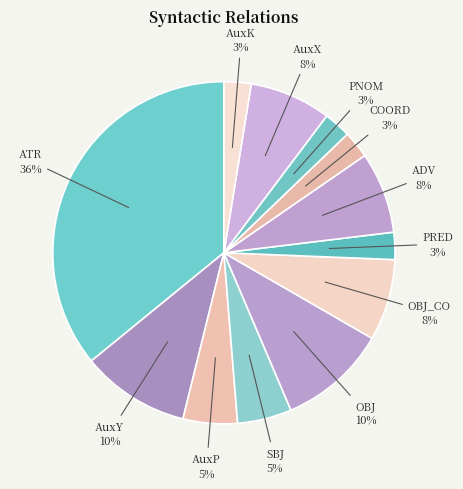

Is there a majority slice in this chart?

No